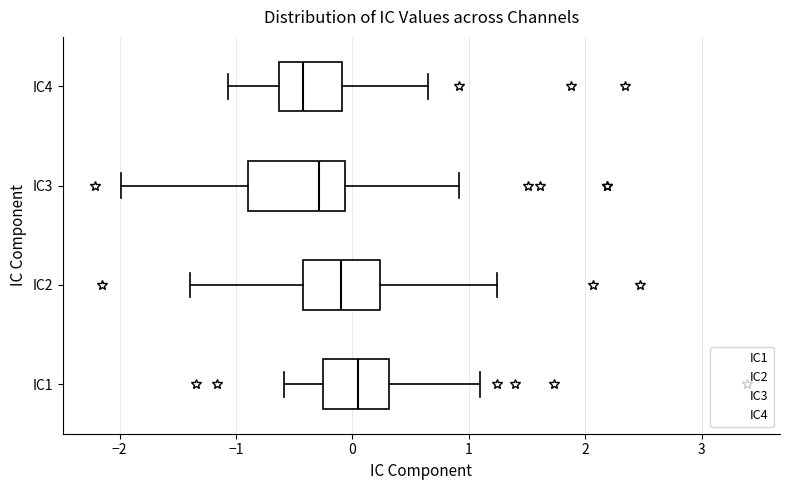

Which box is the widest, from its left edge to its right edge?

IC3